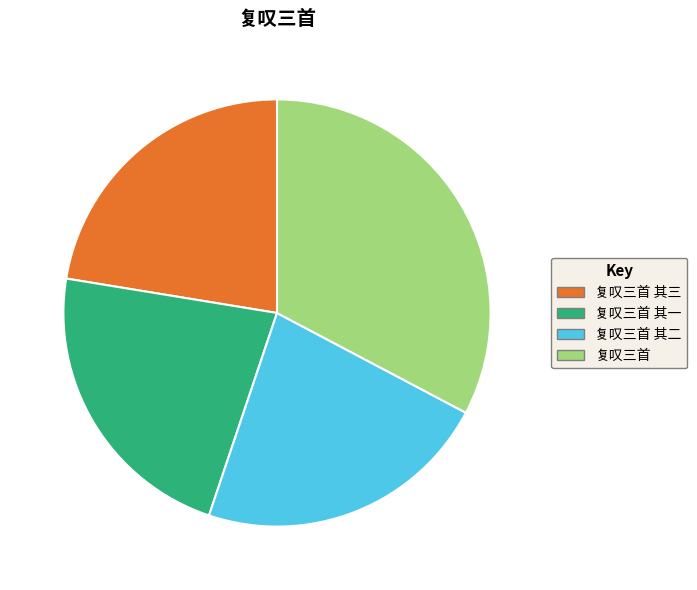

Which category has the biggest portion of the pie?

复叹三首